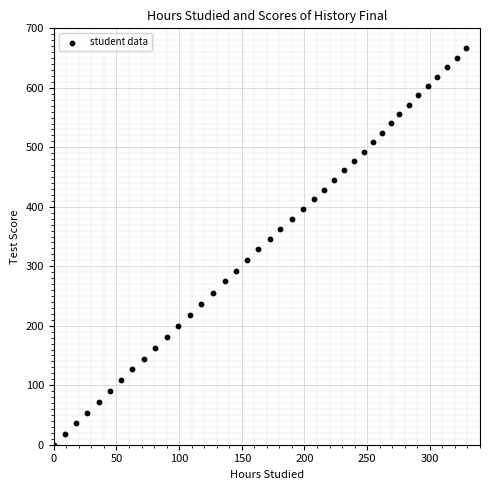

What is the range of Y values (max minus min)?

667.1